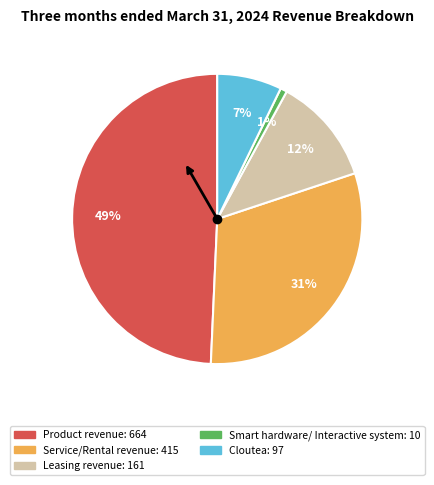

Is there any slice that represents more than half of the pie?

No